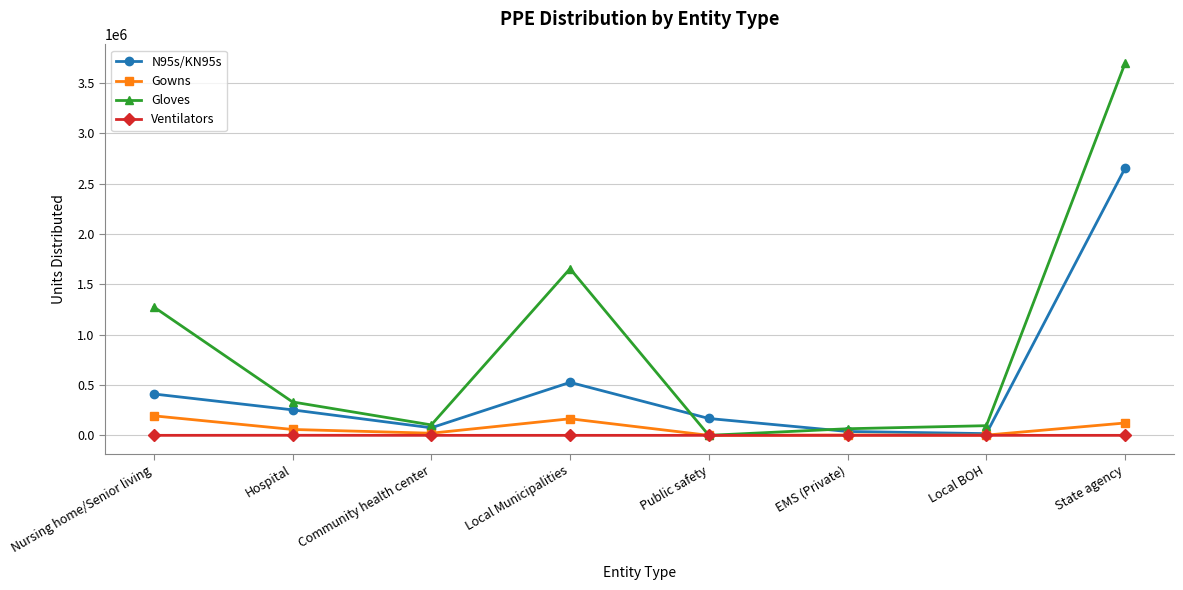

At which category does the chart reach its peak across all series?

State agency